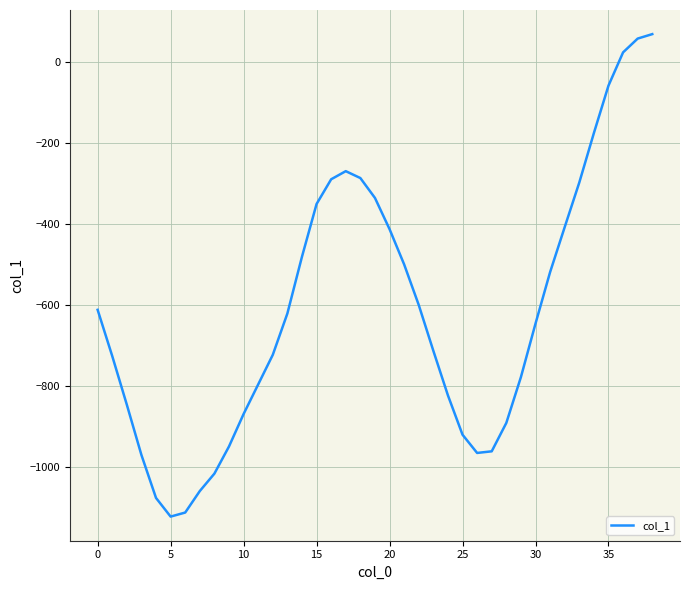

What is the maximum value shown in the chart?

68